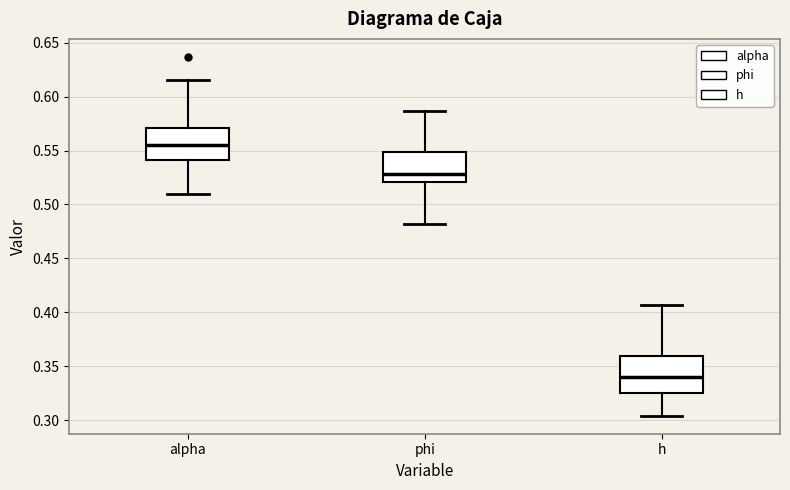

Reading left to right, transcribe this box plot: for each box, give where its median line is, the range the box spans, and where its two whiskers end, as read against the y-axis. The values are not printed on the chart, so give them approximately, as read against the axis.

alpha: median 0.555, box 0.540 to 0.570, whiskers 0.510 to 0.615
phi: median 0.530, box 0.520 to 0.550, whiskers 0.480 to 0.585
h: median 0.340, box 0.325 to 0.360, whiskers 0.305 to 0.405